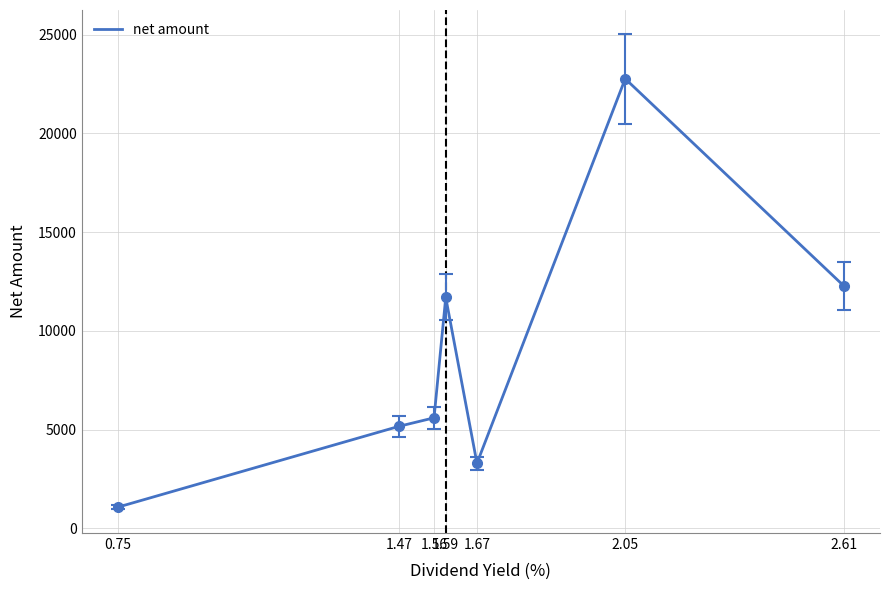

Between 1.59 and 2.61, which is larger?

2.61